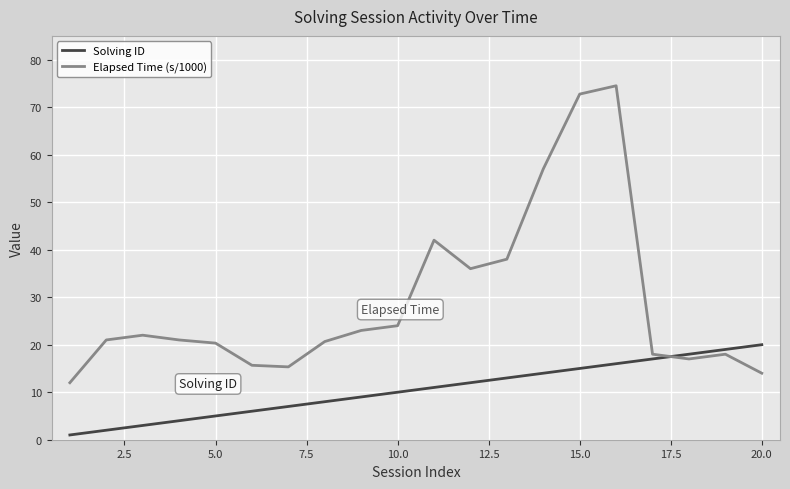

How many times do Solving ID and Elapsed Time (s/1000) cross each other?

1